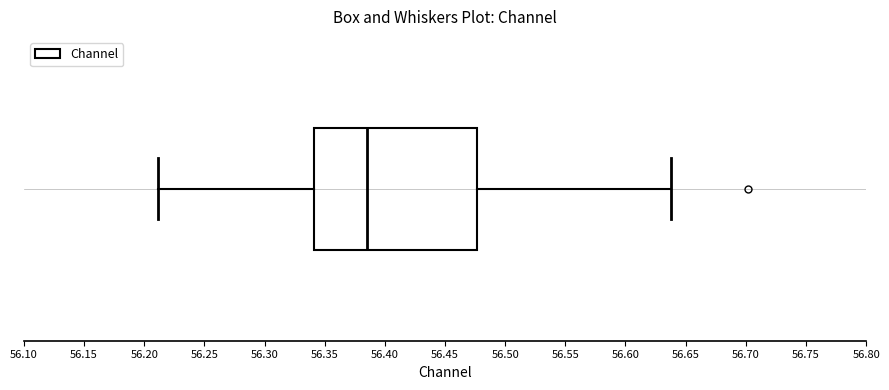

Where does the right whisker of the box end on the x-axis? The values are not printed on the chart, so give them approximately, as read against the axis.

56.640